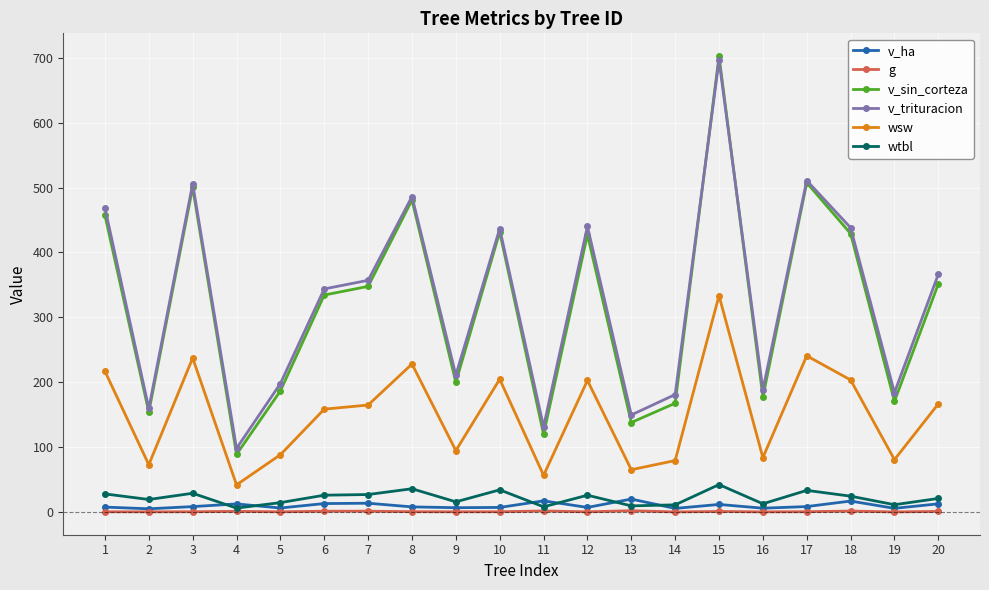

What is the sum of all v_sin_corteza values?

6376.0